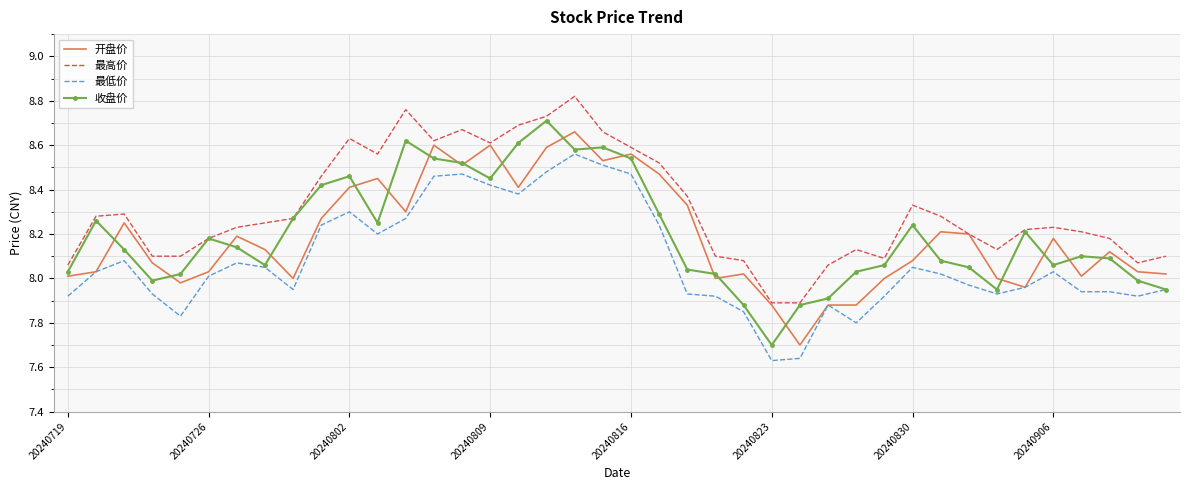

Which series has the largest range (max minus min)?

收盘价